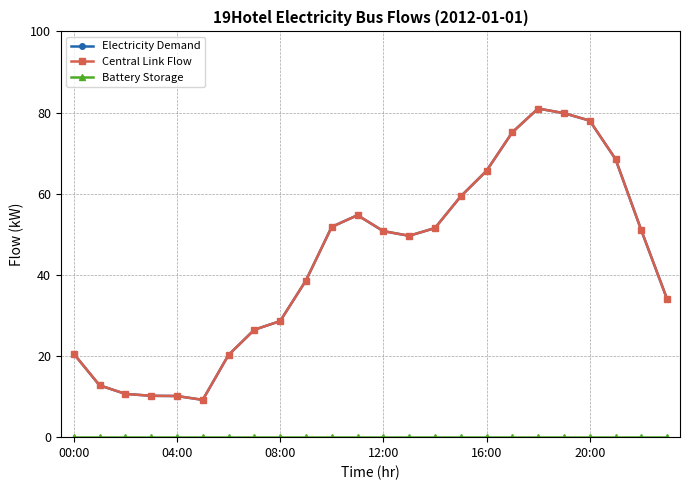

Which series has the largest range (max minus min)?

Electricity Demand